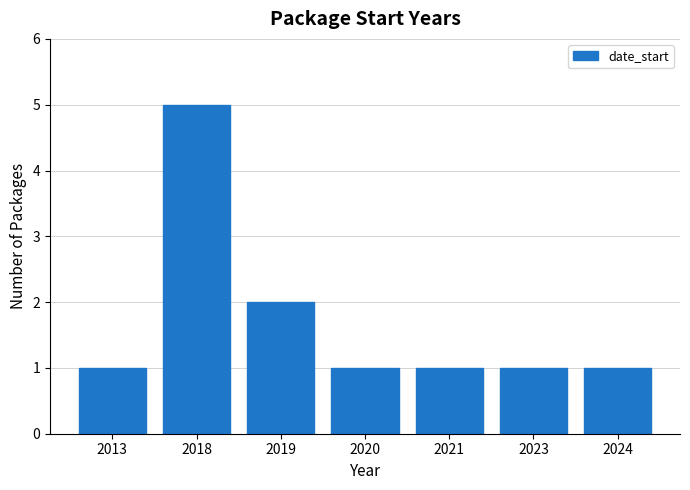

What is the value of the 2nd bar from the left?

5